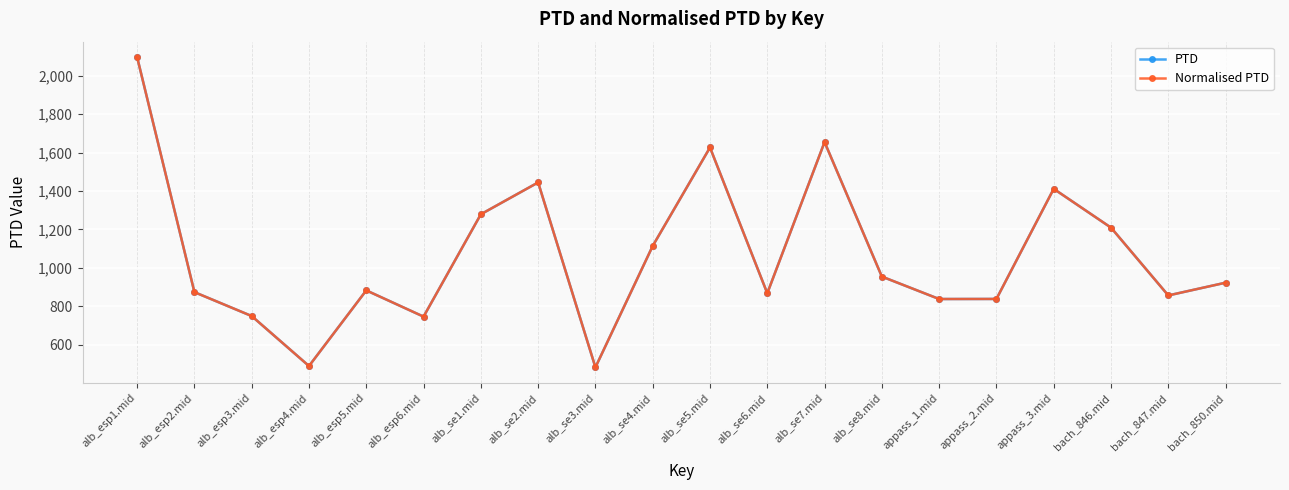

How many values in the Normalised PTD series exceed 923?

10